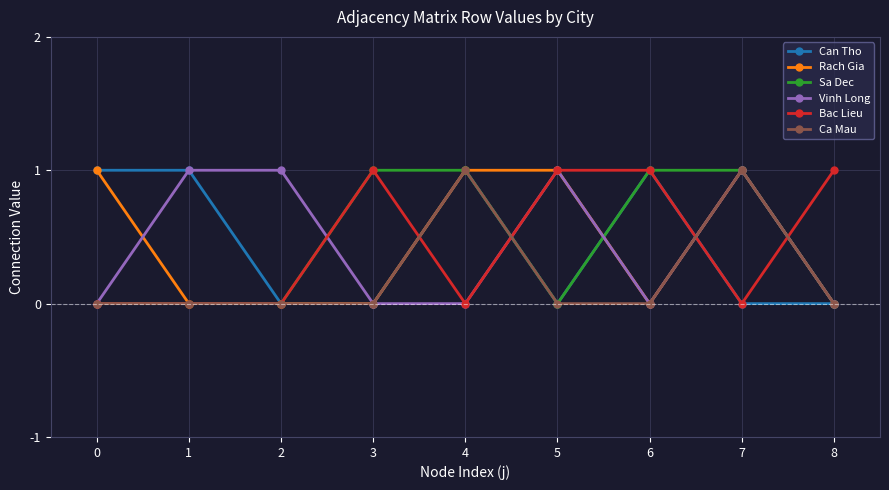

The Bac Lieu series shows 0 at 4. True or false?

True